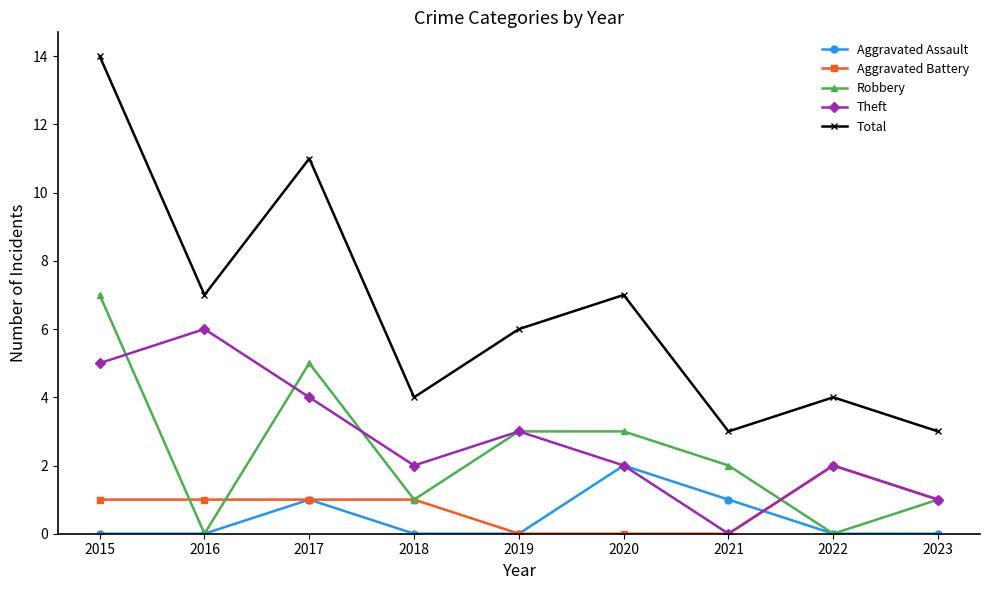

Reading left to right, extract all data points from this chart.

Aggravated Assault: 0	0	1	0	0	2	1	0	0
Aggravated Battery: 1	1	1	1	0	0	0	2	1
Robbery: 7	0	5	1	3	3	2	0	1
Theft: 5	6	4	2	3	2	0	2	1
Total: 14	7	11	4	6	7	3	4	3